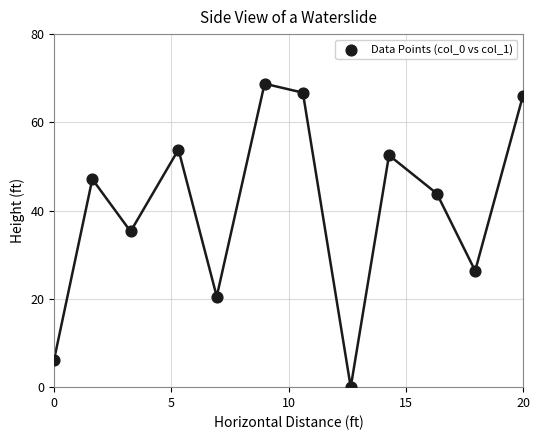

What Y value in the scatter plot is closest to 34?

35.3